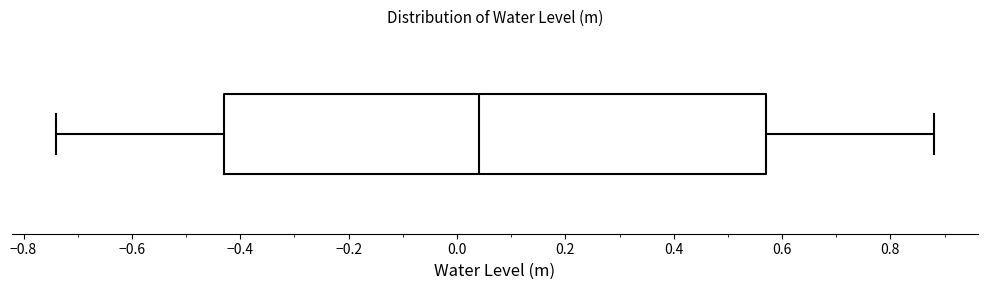

Where does the right whisker of the box end on the x-axis? The values are not printed on the chart, so give them approximately, as read against the axis.

0.88